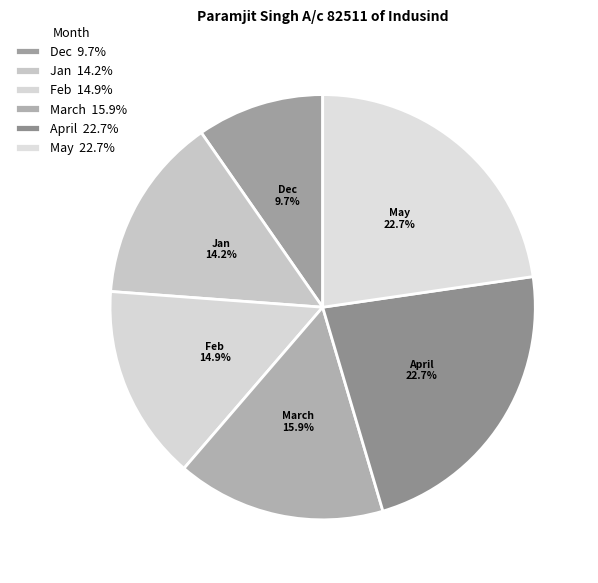

Does any single category account for the majority?

No